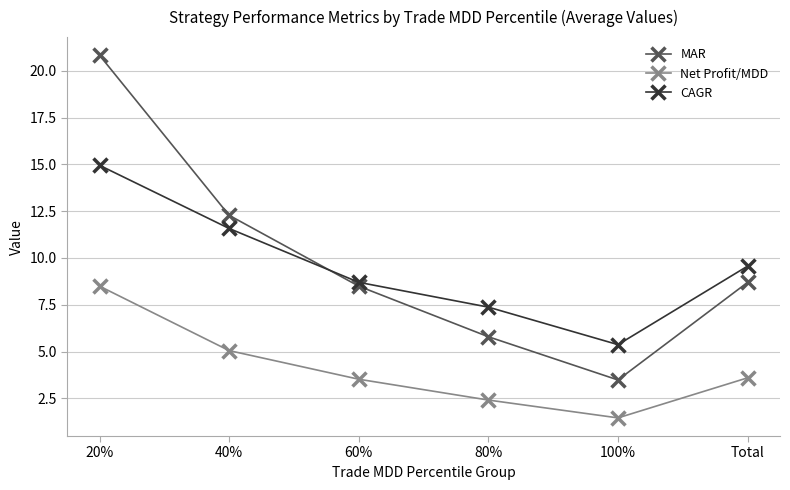

How many data points does each series have?

6